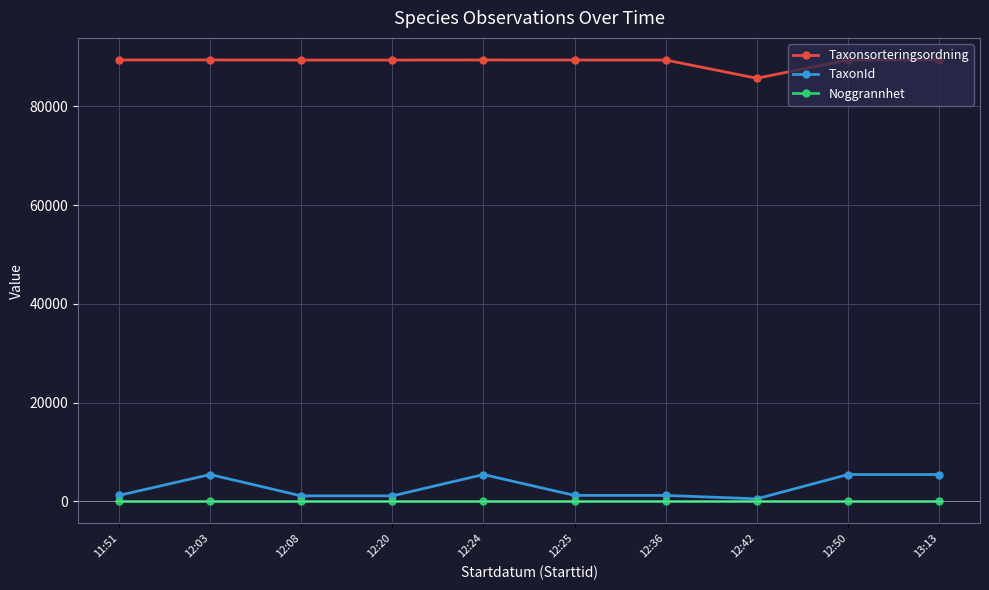

What is the difference between the highest and lowest values at 12:20?

89363